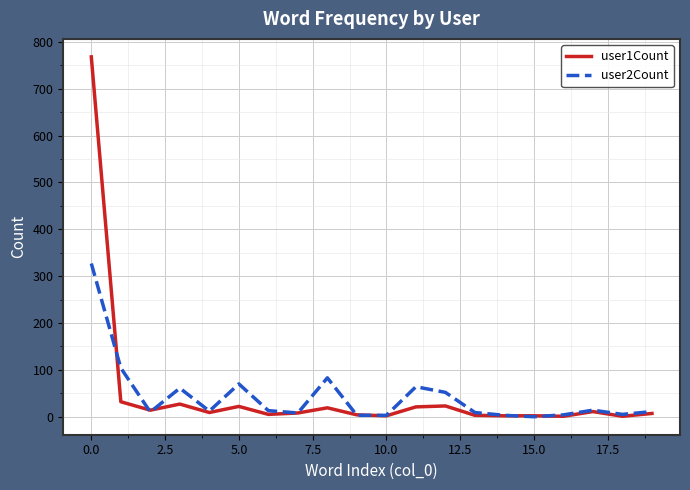

Rank the series by their maximum value, from lowest to highest.

user2Count, user1Count